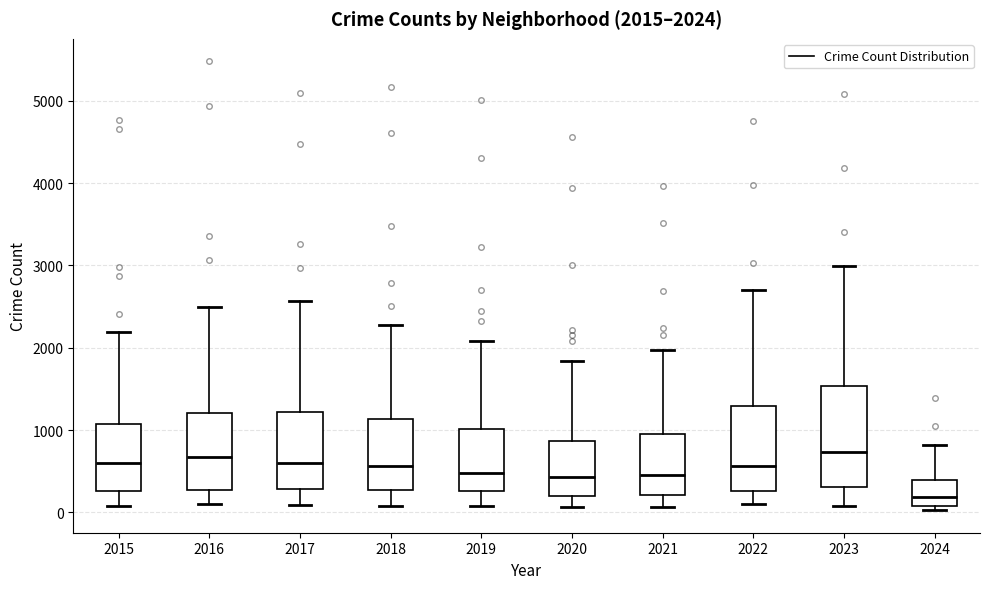

Which box is the tallest, from its lower edge to its upper edge?

2023